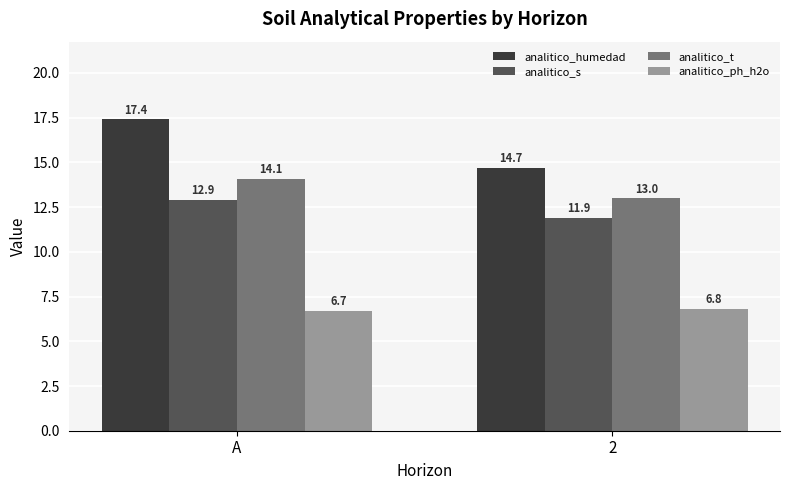

What is the sum of all analitico_humedad values?

32.1